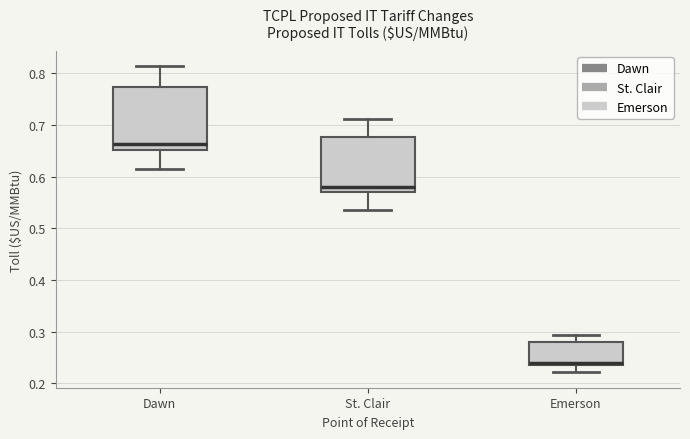

Which box is the tallest, from its lower edge to its upper edge?

Dawn